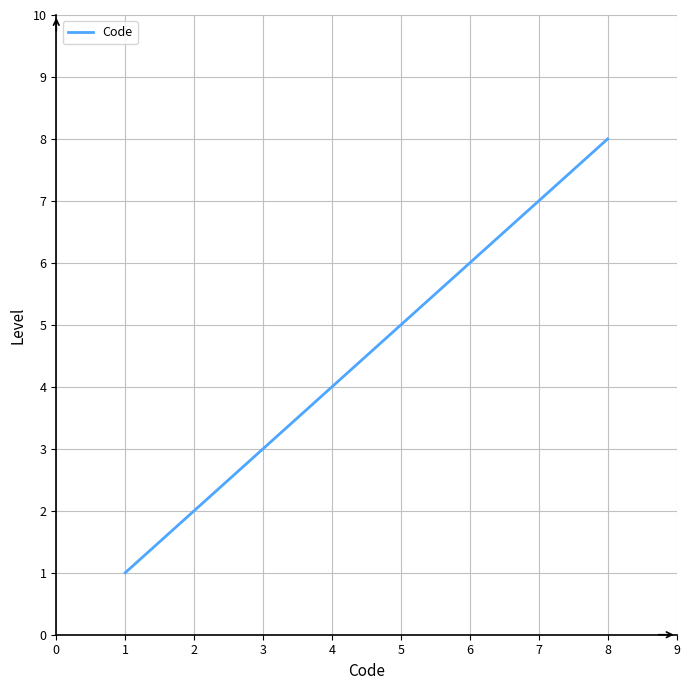

What is the sum of all values?

36